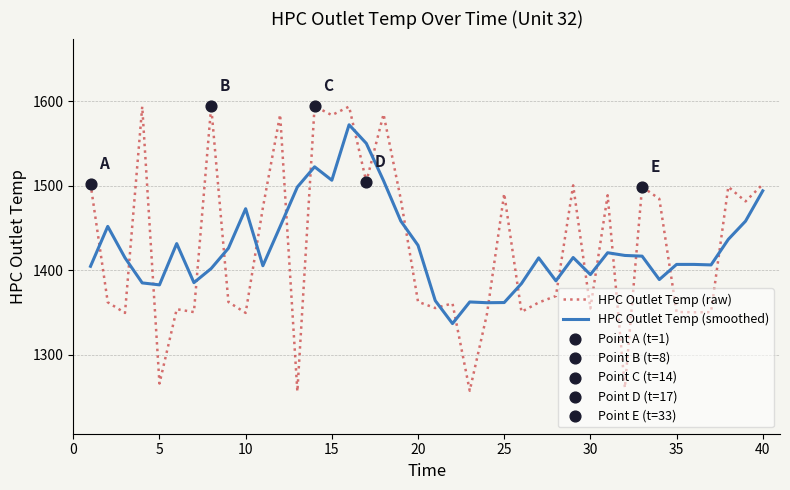

Which series has the largest range (max minus min)?

HPC Outlet Temp (raw)